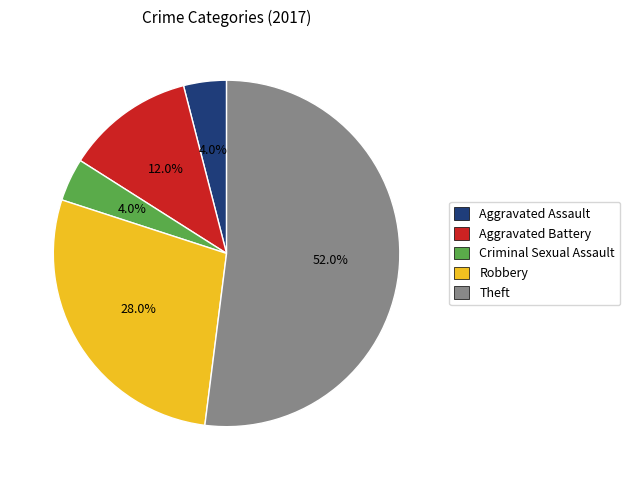

Combined, what portion of the pie is Criminal Sexual Assault and Theft?

56.0%